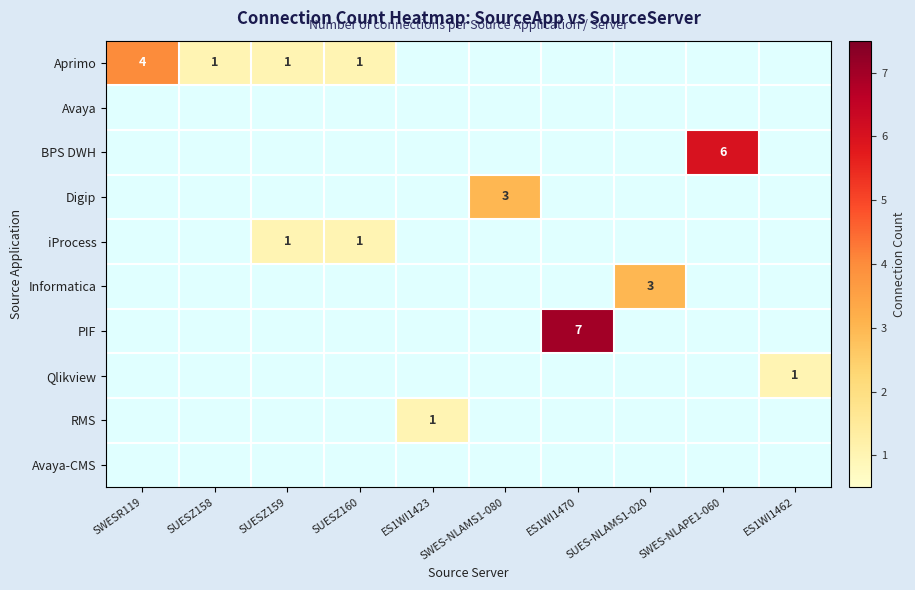

What is the spread (max minus min) of values at SWESR119?

4